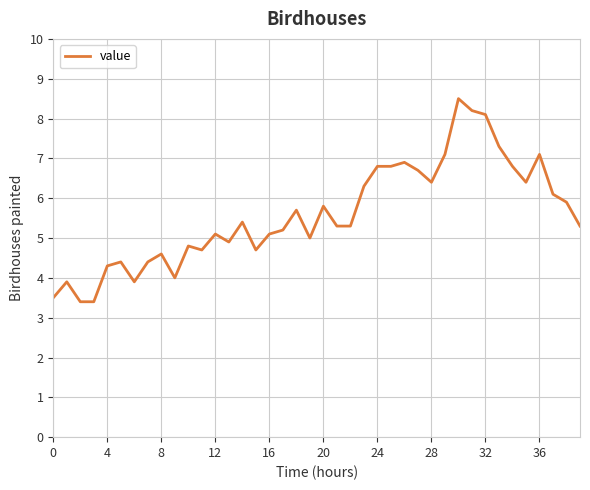

What is the maximum value shown in the chart?

8.5